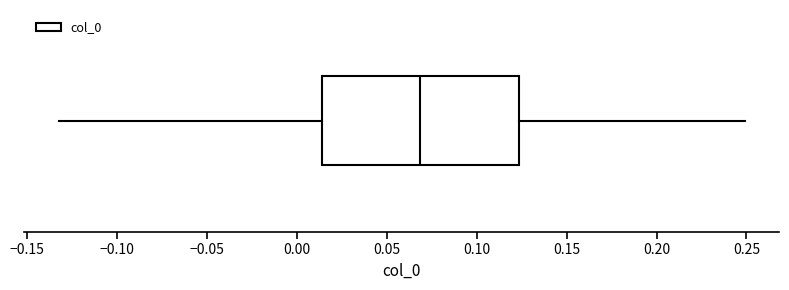

Transcribe this box plot: give where the median line is, the range the box spans, and where the two whiskers end, as read against the x-axis. The values are not printed on the chart, so give them approximately, as read against the axis.

median 0.070, box 0.015 to 0.125, whiskers -0.135 to 0.250